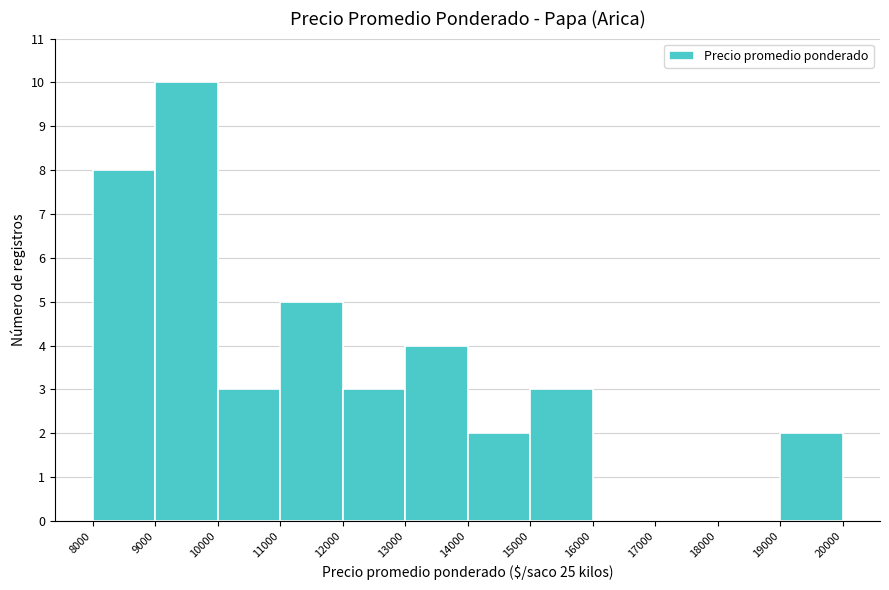

Which range on the x-axis has the tallest bar?

9000 to 10000